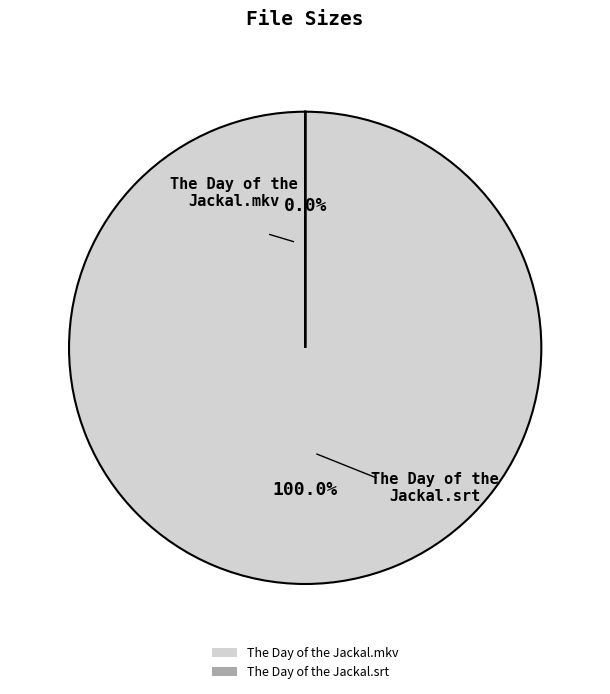

Between The Day of the Jackal.srt and The Day of the Jackal.mkv, which is larger?

The Day of the Jackal.srt